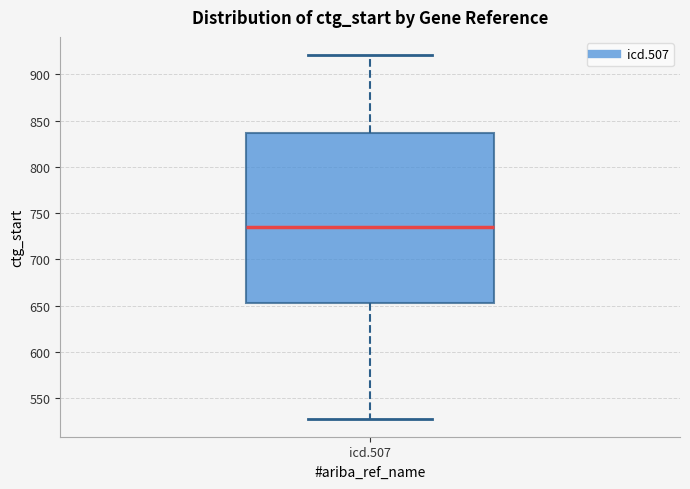

Where is the upper edge of the box for icd.507 on the y-axis? The values are not printed on the chart, so give them approximately, as read against the axis.

835